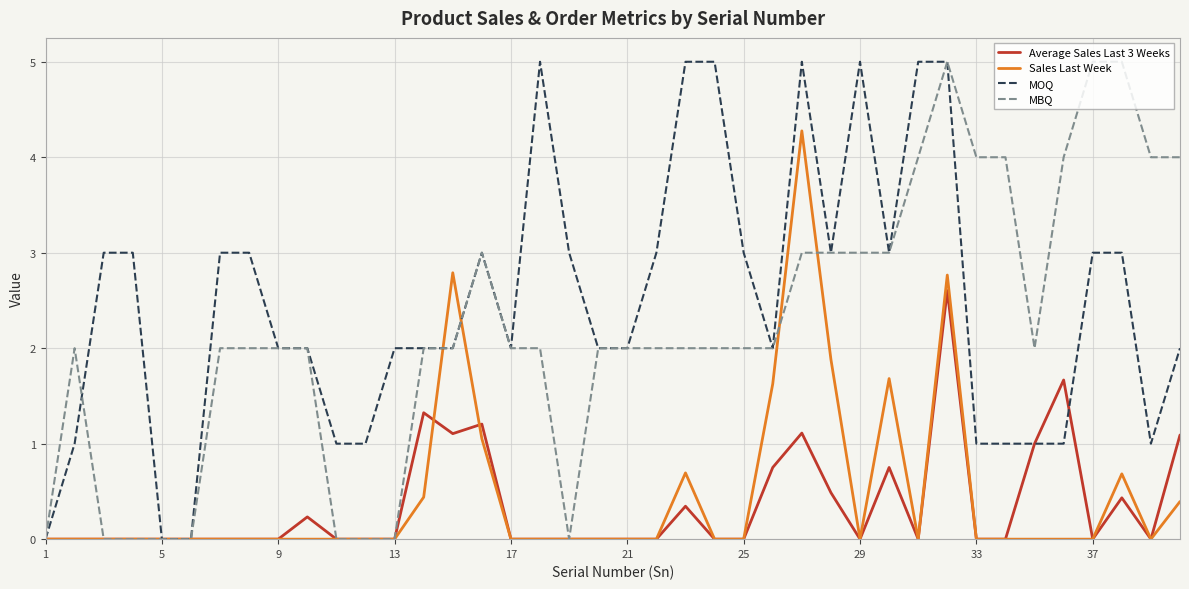

Which series has the largest total across all categories?

MOQ